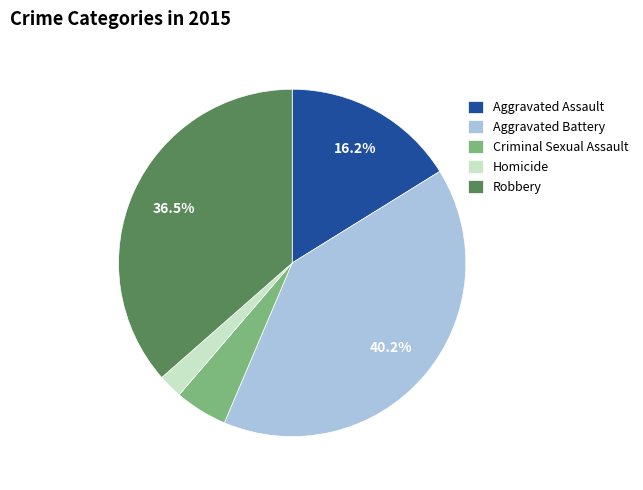

Between Criminal Sexual Assault and Homicide, which is larger?

Criminal Sexual Assault